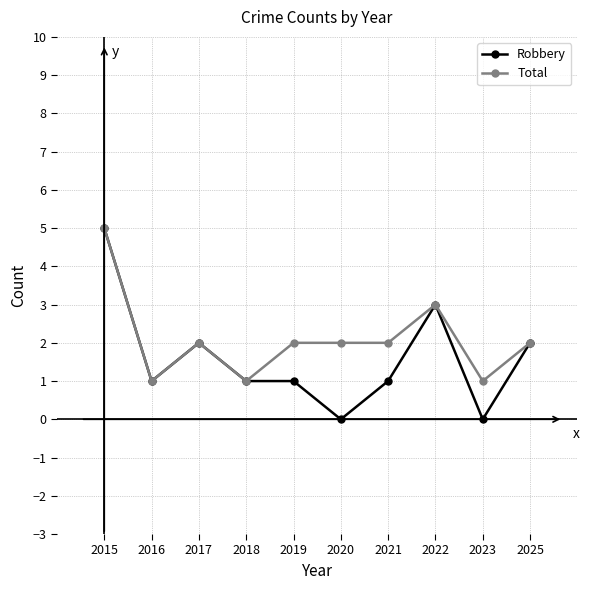

What are all the series names shown in the legend?

Robbery, Total